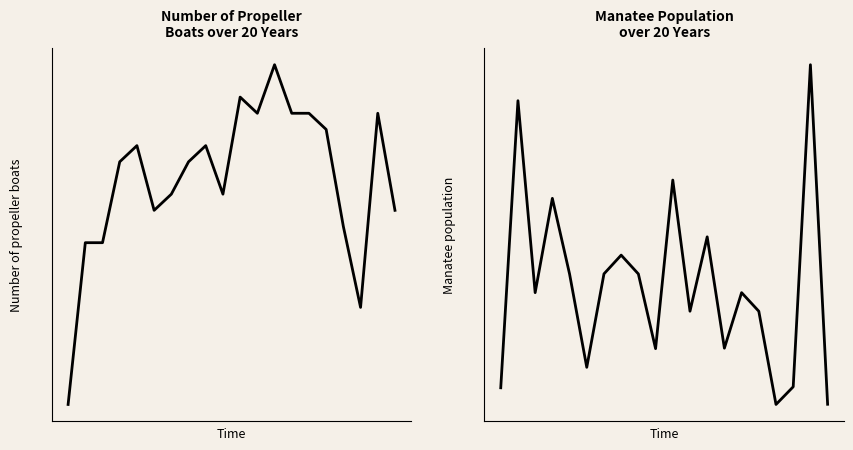

Which series has the largest total across all categories?

close